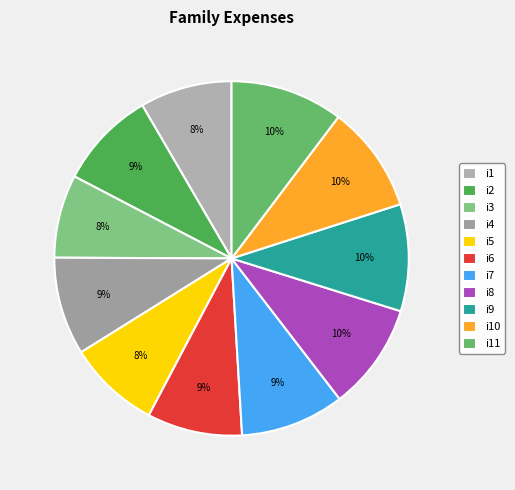

Is i7 the majority of the pie?

No